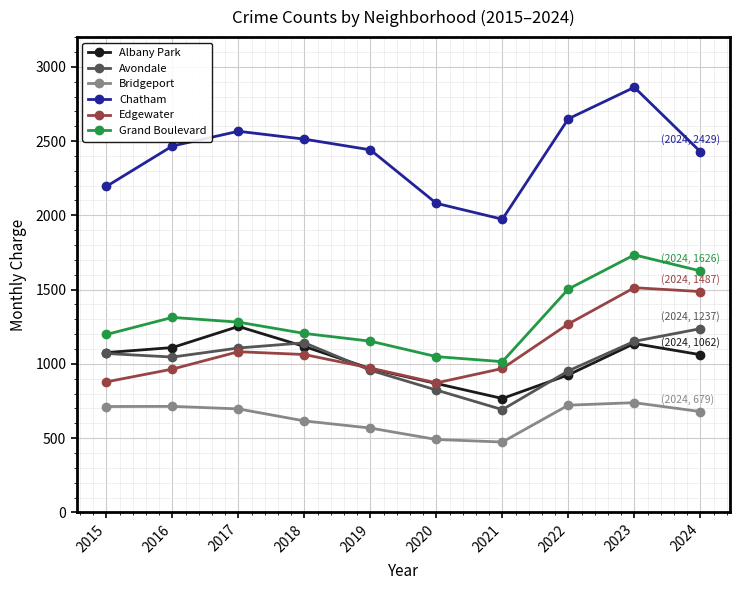

Which series changed the most between 2018 and 2021?

Chatham